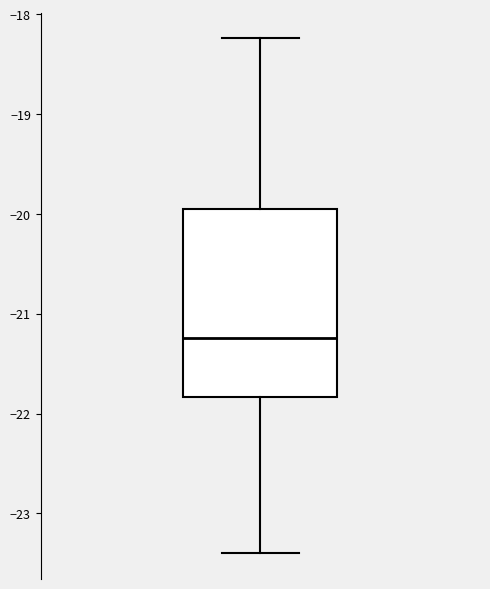

Transcribe this box plot: give where the median line is, the range the box spans, and where the two whiskers end, as read against the y-axis. The values are not printed on the chart, so give them approximately, as read against the axis.

median -21.2, box -21.8 to -20.0, whiskers -23.4 to -18.2